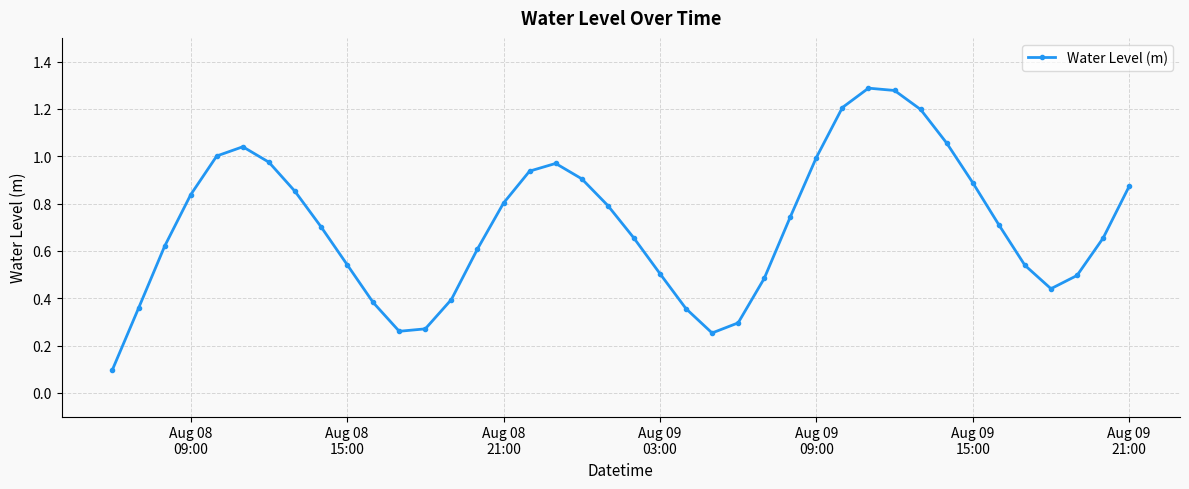

What is the sum of all values?

28.3